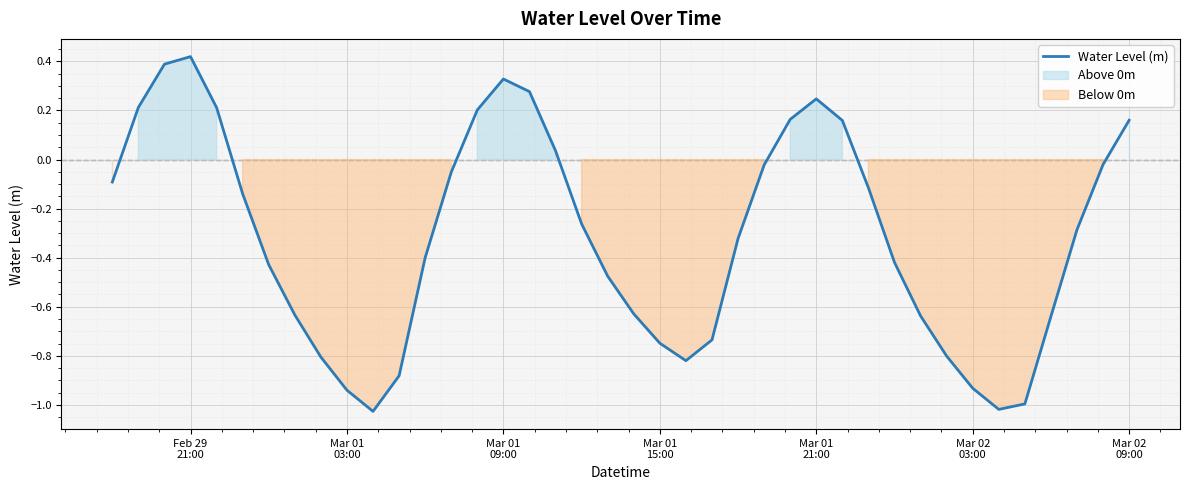

Reading left to right, extract all data points from this chart.

-0.1	0.2	0.4	0.4	0.2	-0.1	-0.4	-0.6	-0.8	-0.9	-1.0	-0.9	-0.4	-0.1	0.2	0.3	0.3	0.0	-0.3	-0.5	-0.6	-0.7	-0.8	-0.7	-0.3	-0.0	0.2	0.2	0.2	-0.1	-0.4	-0.6	-0.8	-0.9	-1.0	-1.0	-0.6	-0.3	-0.0	0.2